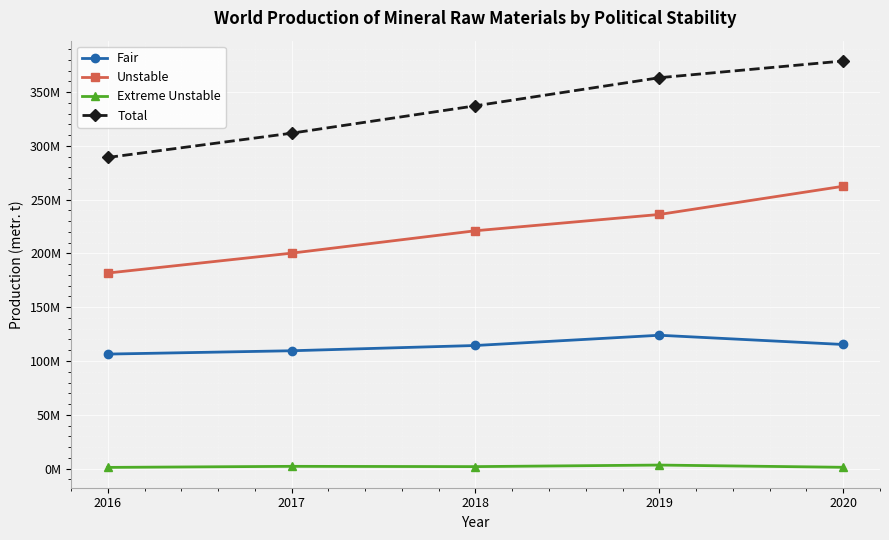

What are all the series names shown in the legend?

Fair, Unstable, Extreme Unstable, Total